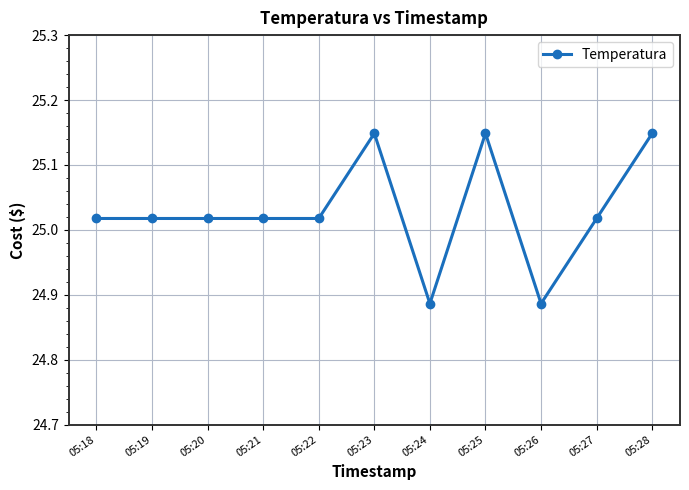

What is the ratio of the value at 05:27 to the value at 05:20?

1.0